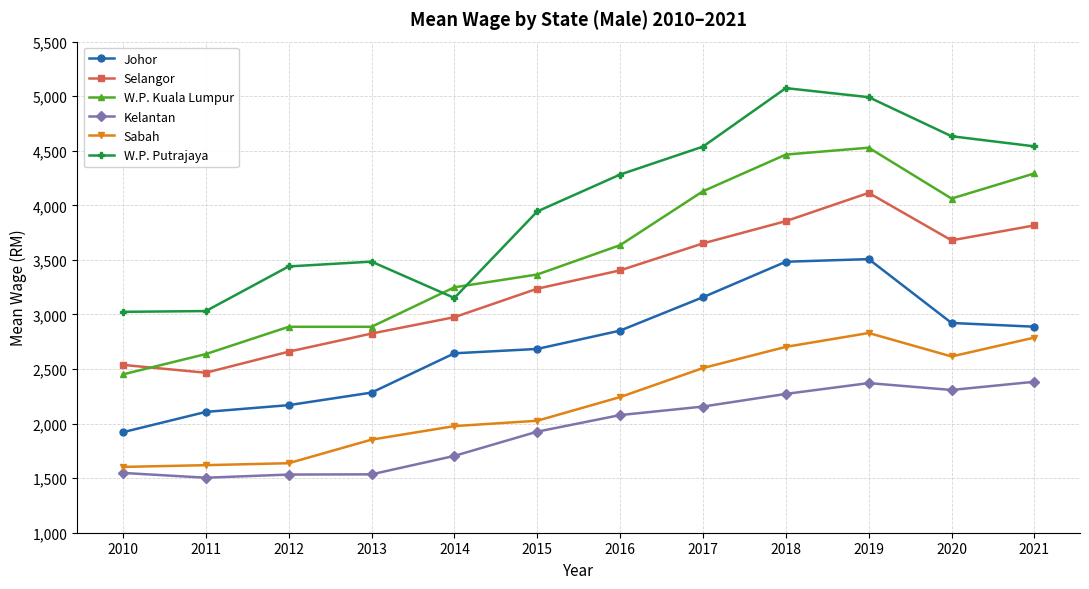

At how many categories does at least one series exceed 4228?

6